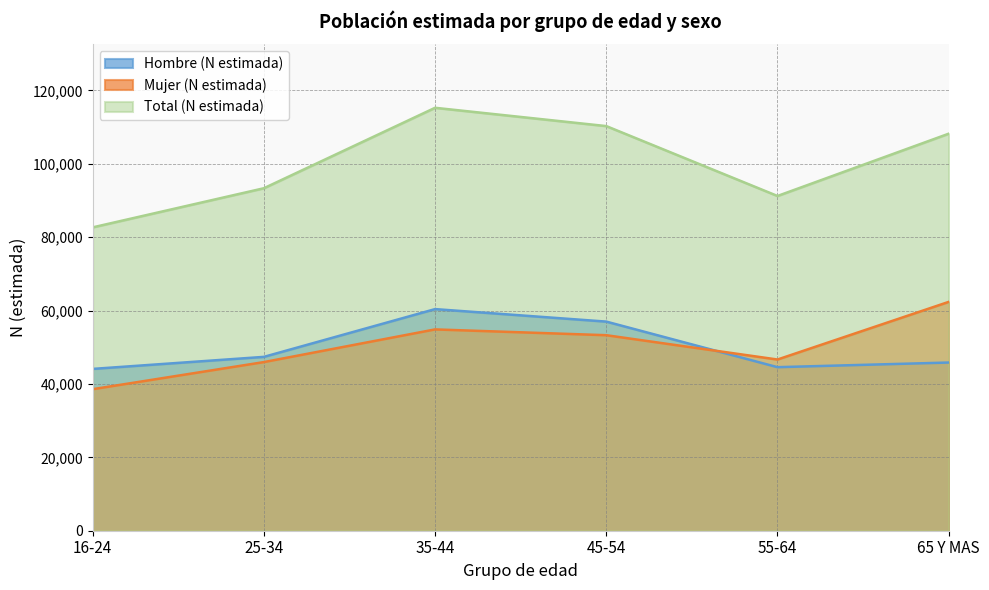

True or false: Mujer (N estimada) and Hombre (N estimada) intersect in this chart.

True